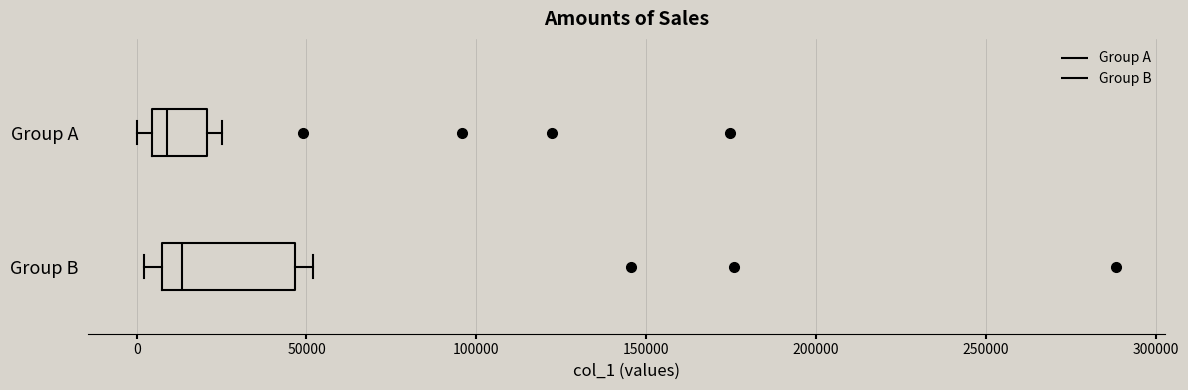

Reading bottom to top, read every box against the x-axis: the position of its median line, the range the box covers, and the ends of its whiskers. The values are not printed on the chart, so give them approximately, as read against the axis.

Group B: median 15000, box 5000 to 45000, whiskers 0 to 50000
Group A: median 10000, box 5000 to 20000, whiskers 0 to 25000